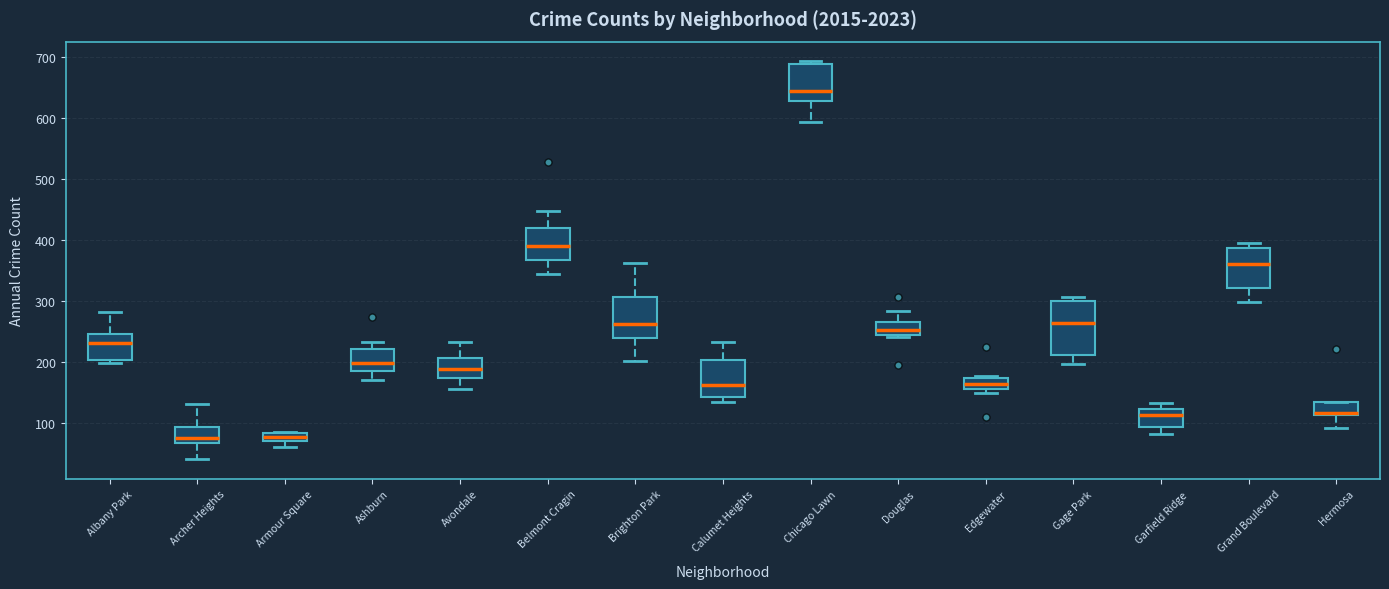

Comparing the boxes themselves (not the whiskers), which one is the tallest?

Gage Park